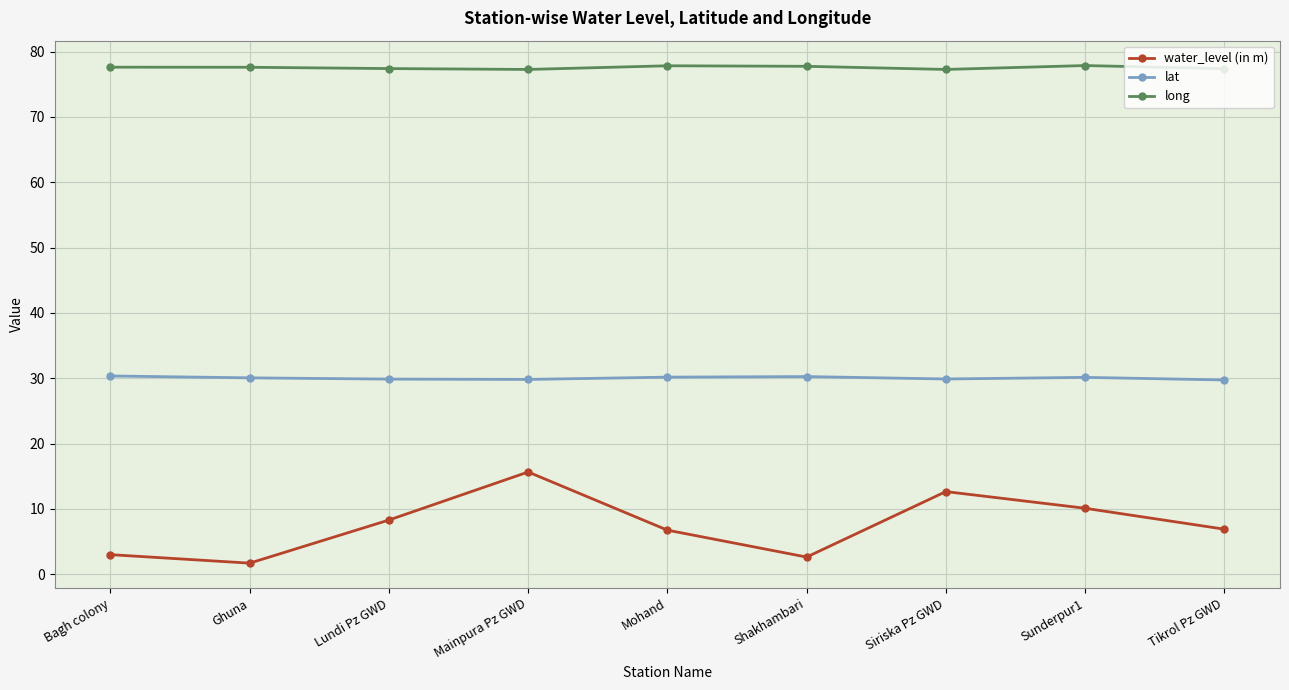

What is the difference between the maximum and second lowest values in the long series?

0.6